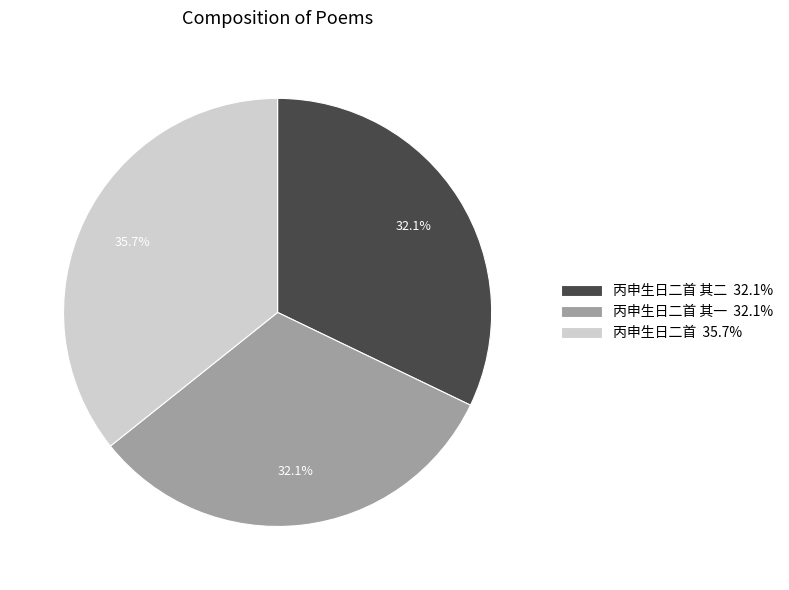

Does 丙申生日二首 35.7% account for over 50% of the chart?

No